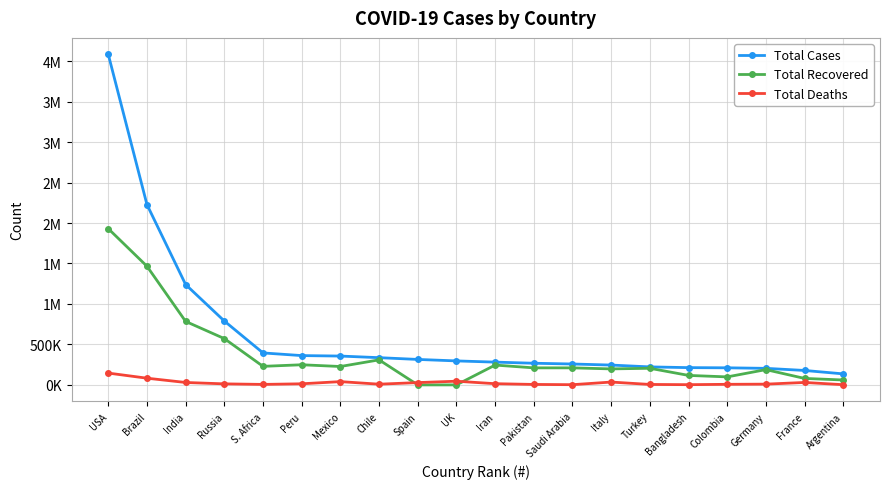

The value of Total Cases at Bangladesh is 97358. True or false?

False